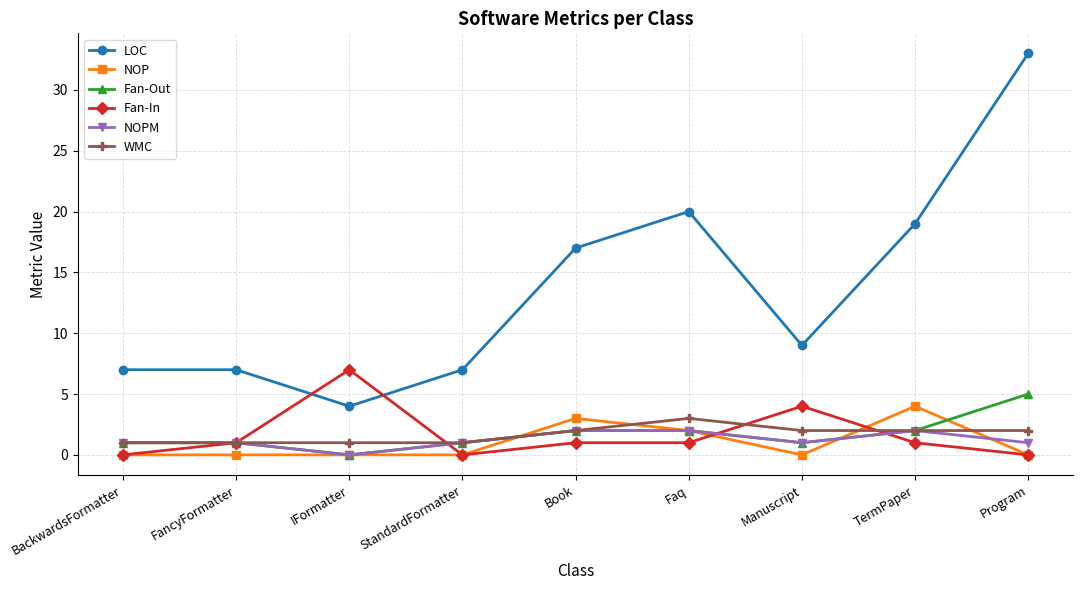

Reading right to left, transcribe all the data shown in this chart.

LOC: 33	19	9	20	17	7	4	7	7
NOP: 0	4	0	2	3	0	0	0	0
Fan-Out: 5	2	1	2	2	1	0	1	1
Fan-In: 0	1	4	1	1	0	7	1	0
NOPM: 1	2	1	2	2	1	0	1	1
WMC: 2	2	2	3	2	1	1	1	1